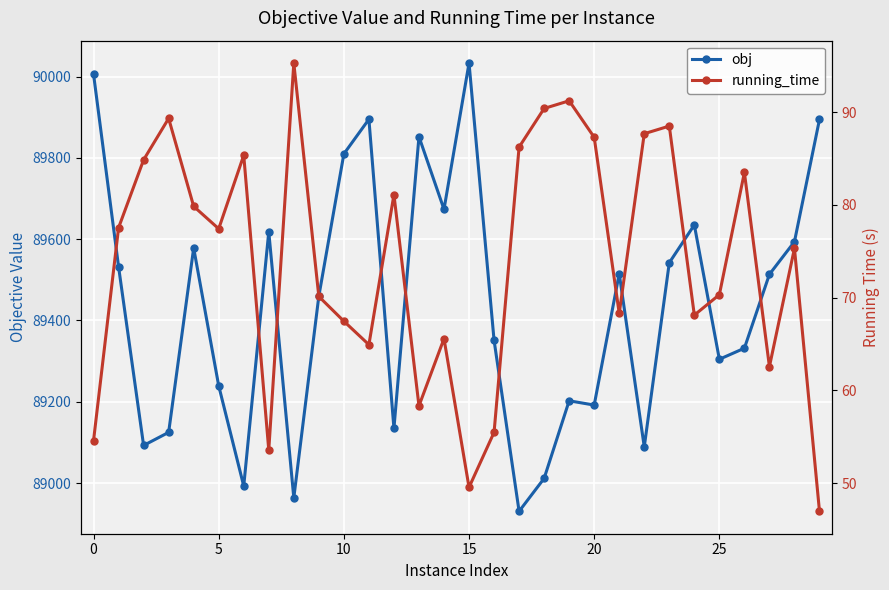

In obj, how many points are higher than both neighbors (excluding endpoints)?

8